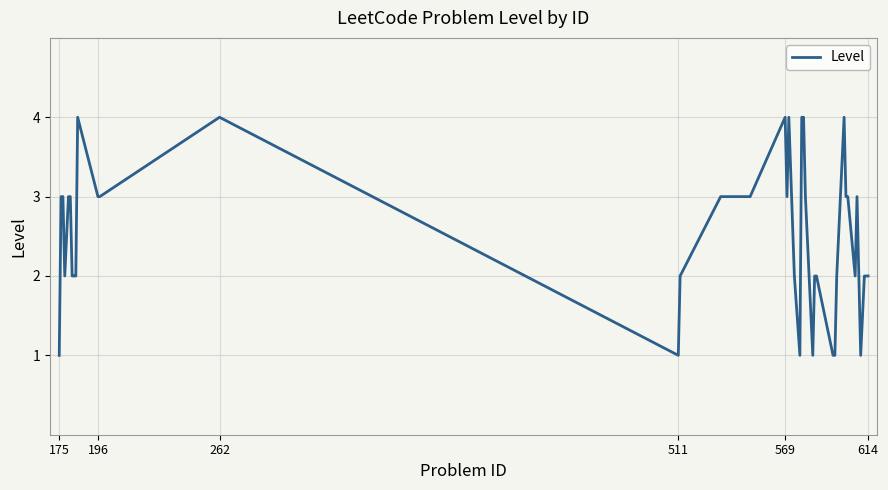

What is the sum of all values?

100